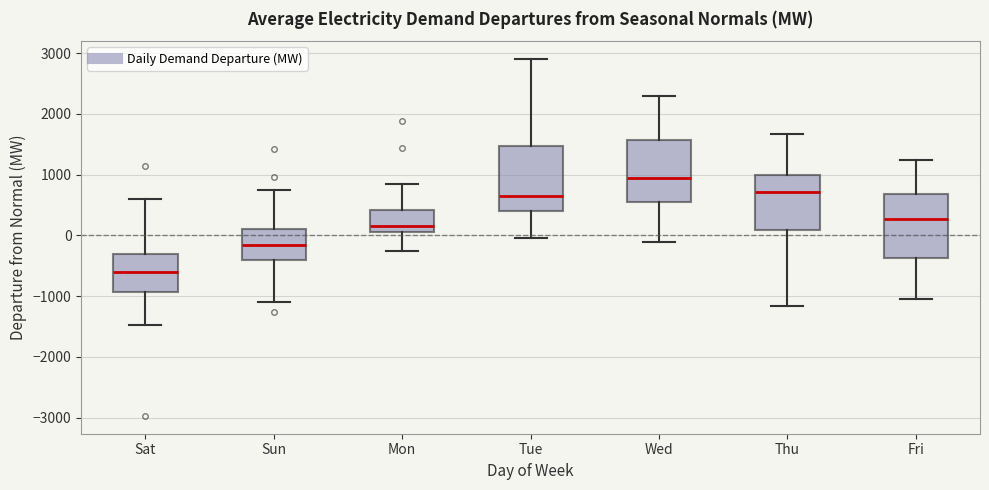

Which box has the highest median line?

Wed